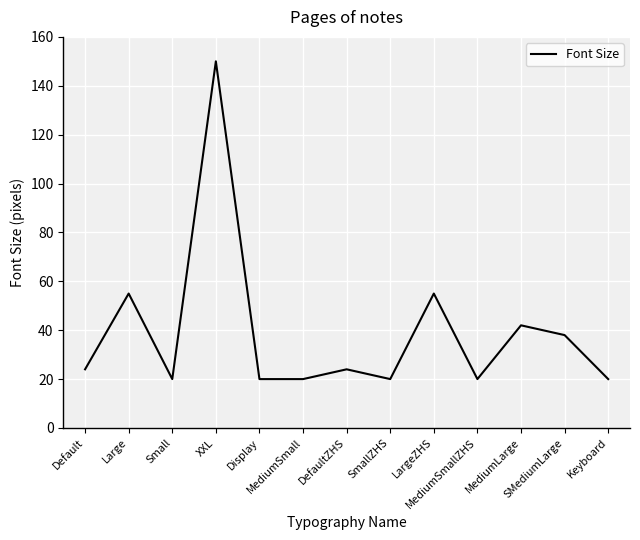

What is the difference between the maximum and minimum values?

130